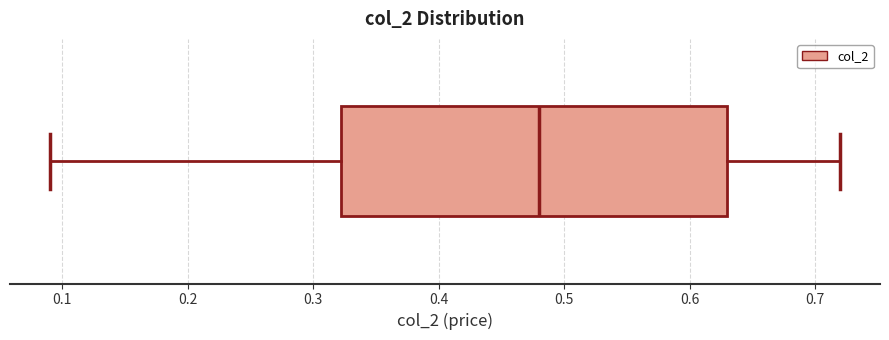

Transcribe this box plot: give where the median line is, the range the box spans, and where the two whiskers end, as read against the x-axis. The values are not printed on the chart, so give them approximately, as read against the axis.

median 0.48, box 0.32 to 0.63, whiskers 0.09 to 0.72